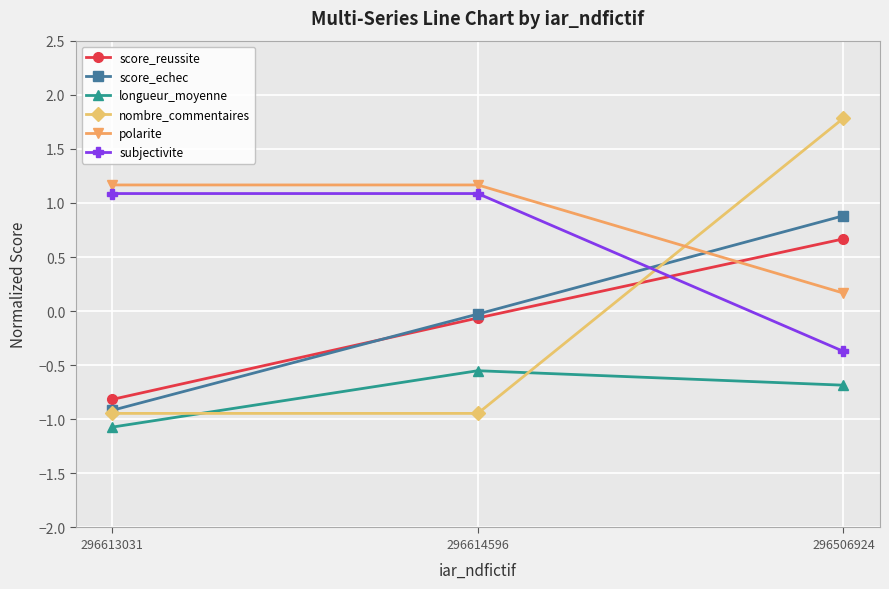

How many distinct data groups are displayed?

6